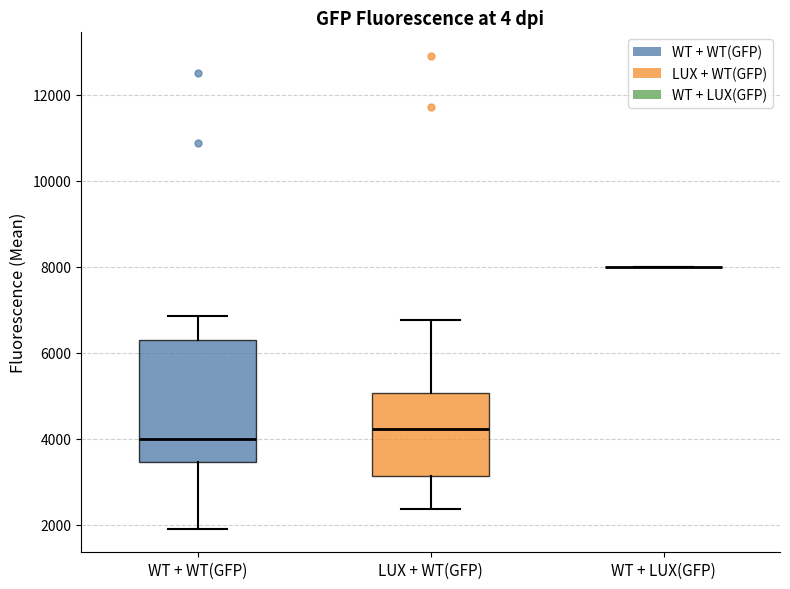

Comparing the boxes themselves (not the whiskers), which one is the tallest?

WT + WT(GFP)